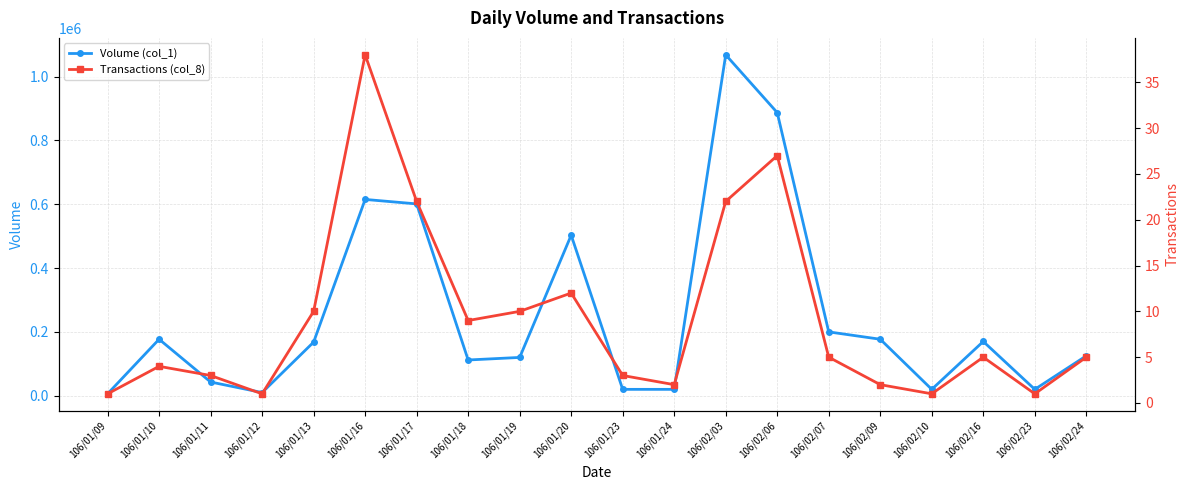

What is the difference between the maximum and minimum values in the Transactions (col_8) series?

37